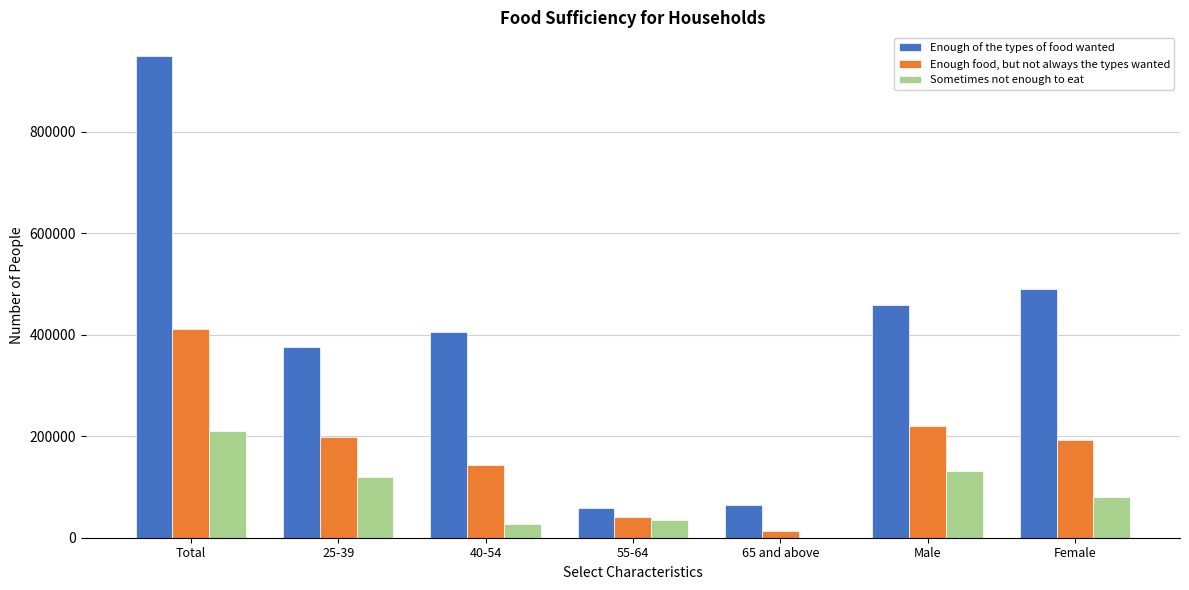

Reading left to right, list all the values displayed in this chart.

Enough of the types of food wanted: 947945	374773	405496	57982	65222	458875	489070
Enough food, but not always the types wanted: 411345	198795	144040	41578	12930	219603	191742
Sometimes not enough to eat: 210813	119032	26074	34538	0	130973	79840